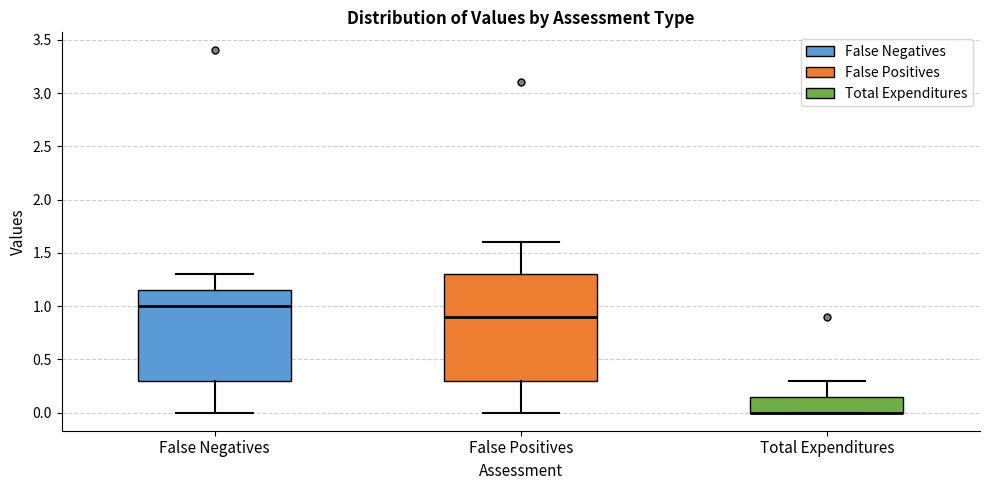

Where does the upper whisker of the box for False Negatives end on the y-axis? The values are not printed on the chart, so give them approximately, as read against the axis.

1.30